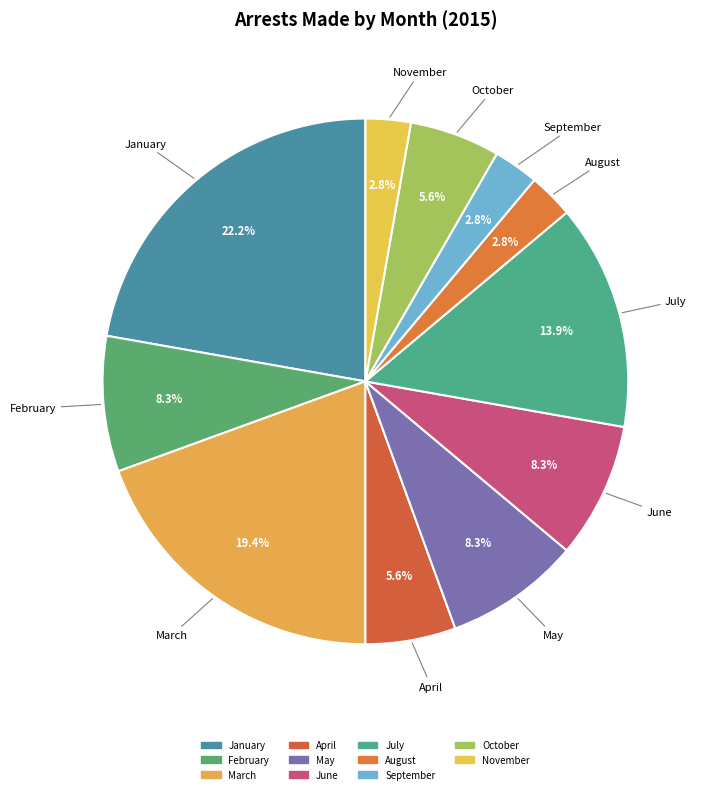

What is the ratio of the value at March to the value at February?

2.3